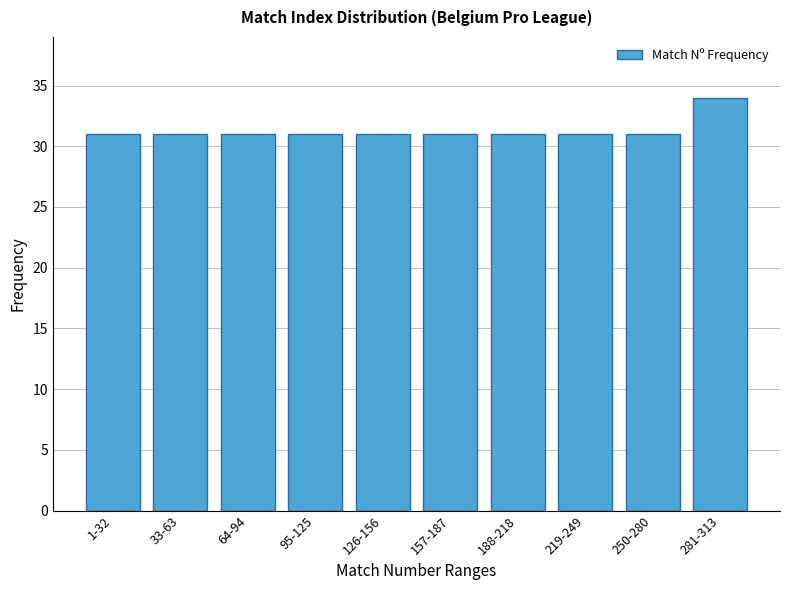

Reading left to right, what are all the values shown in this chart?

31	31	31	31	31	31	31	31	31	34